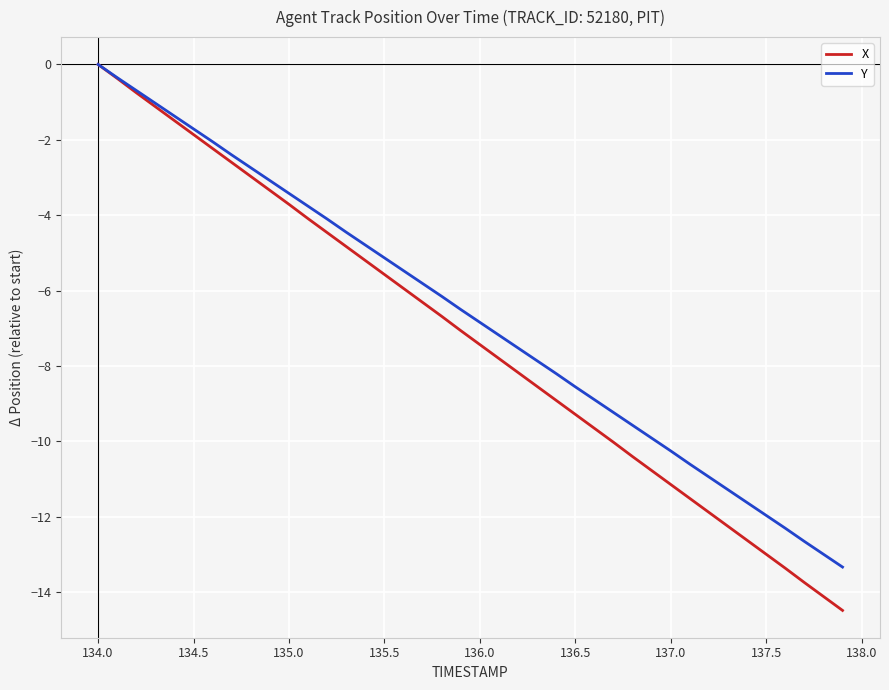

Which series has the largest range (max minus min)?

X